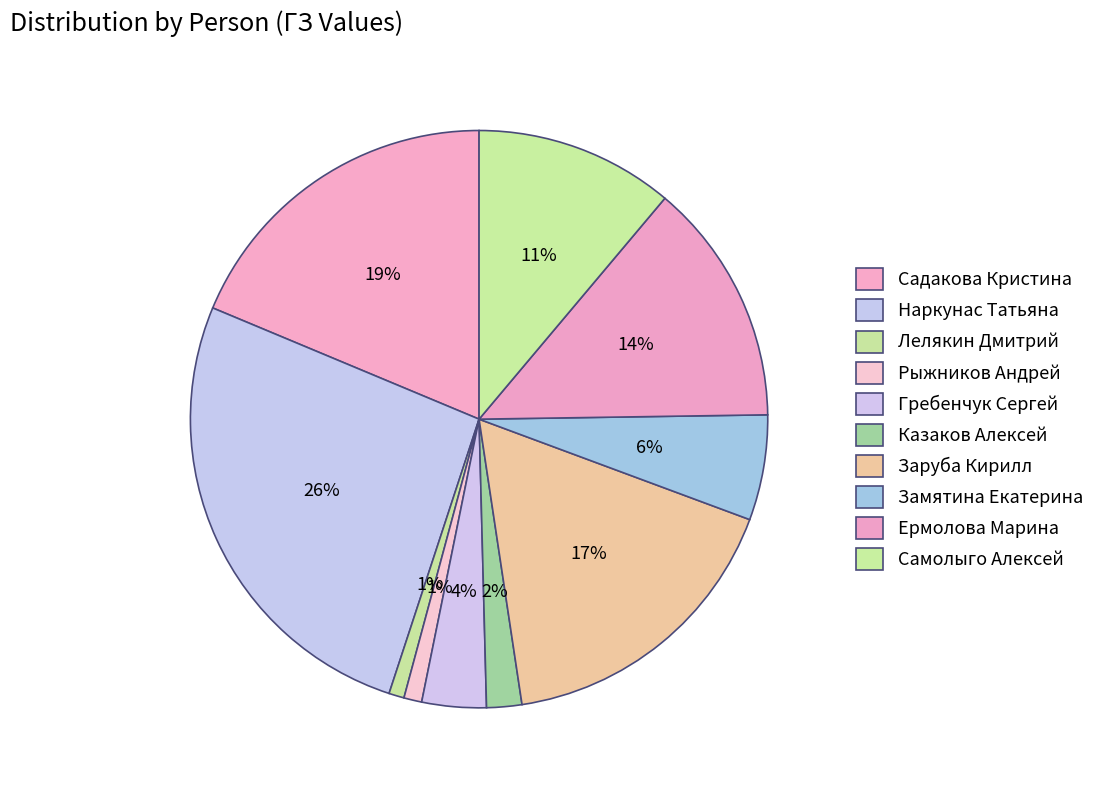

Rank the categories by value from lowest to highest.

Лелякин Дмитрий, Рыжников Андрей, Казаков Алексей, Гребенчук Сергей, Замятина Екатерина, Самолыго Алексей, Ермолова Марина, Заруба Кирилл, Садакова Кристина, Наркунас Татьяна